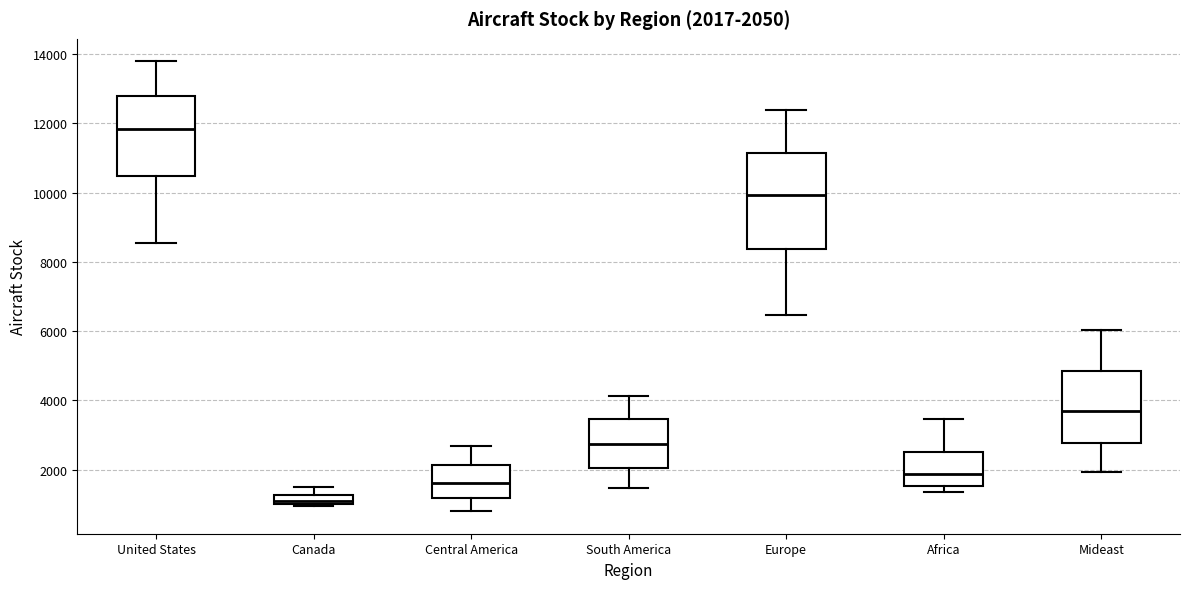

Which box is the tallest, from its lower edge to its upper edge?

Europe